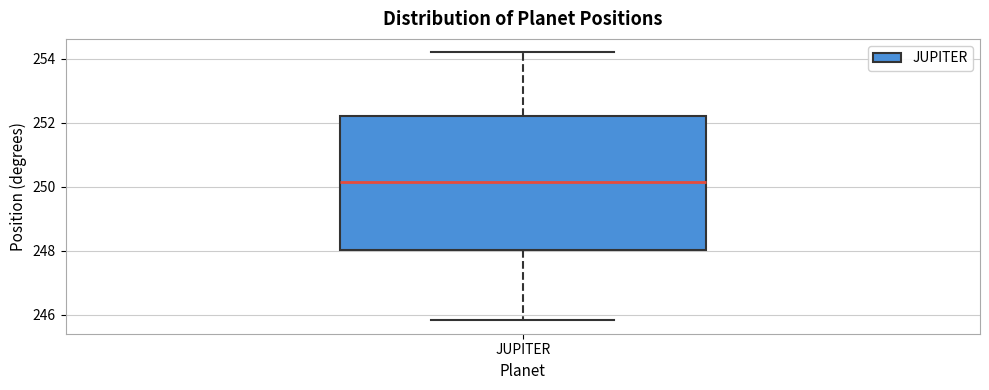

Read this box plot against the y-axis: the position of the median line, the range covered by the box, and the ends of both whiskers. The values are not printed on the chart, so give them approximately, as read against the axis.

median 250.2, box 248.0 to 252.2, whiskers 245.8 to 254.2